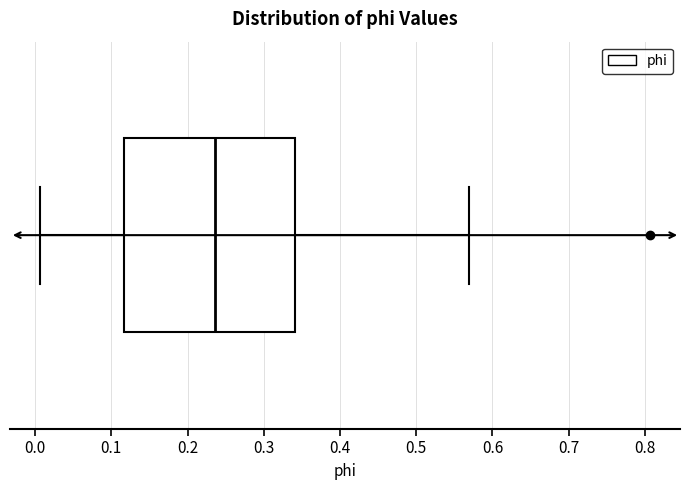

Where does the right whisker of the box end on the x-axis? The values are not printed on the chart, so give them approximately, as read against the axis.

0.57